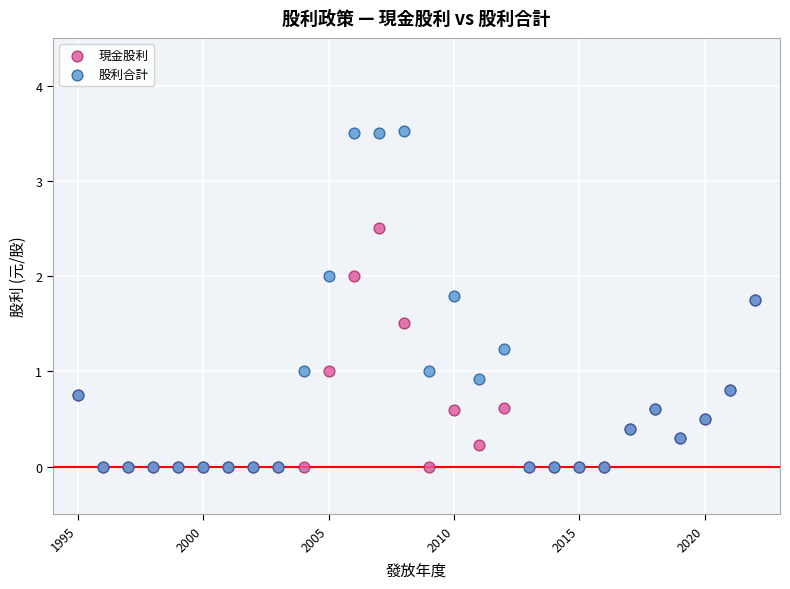

What are all the series names shown in the legend?

現金股利, 股利合計